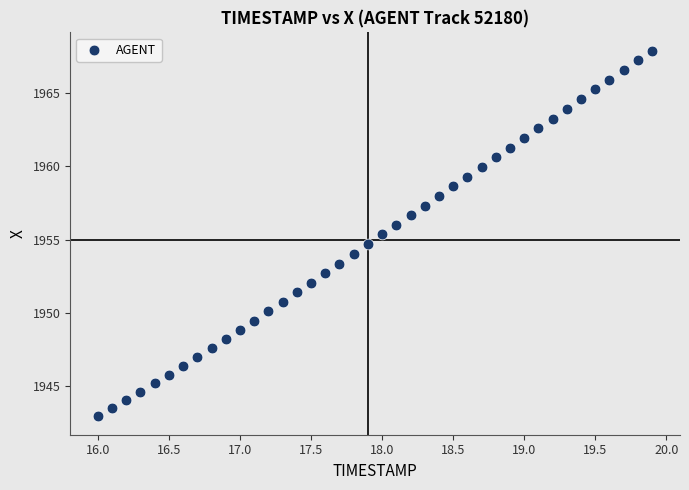

How many data points are displayed?

40